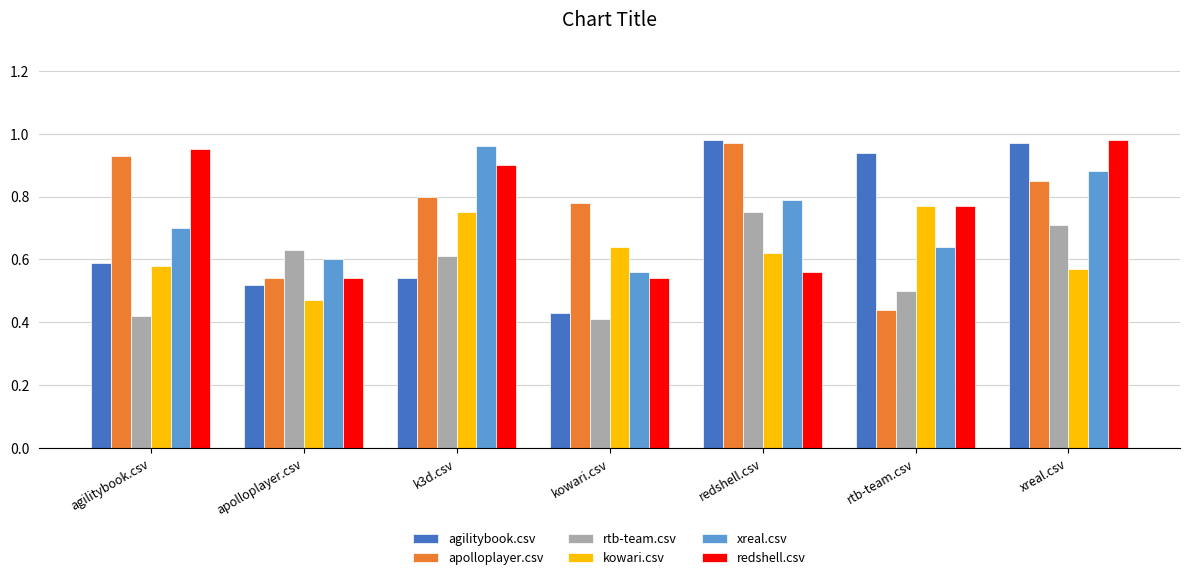

What is the difference between the maximum and minimum values in the rtb-team.csv series?

0.3